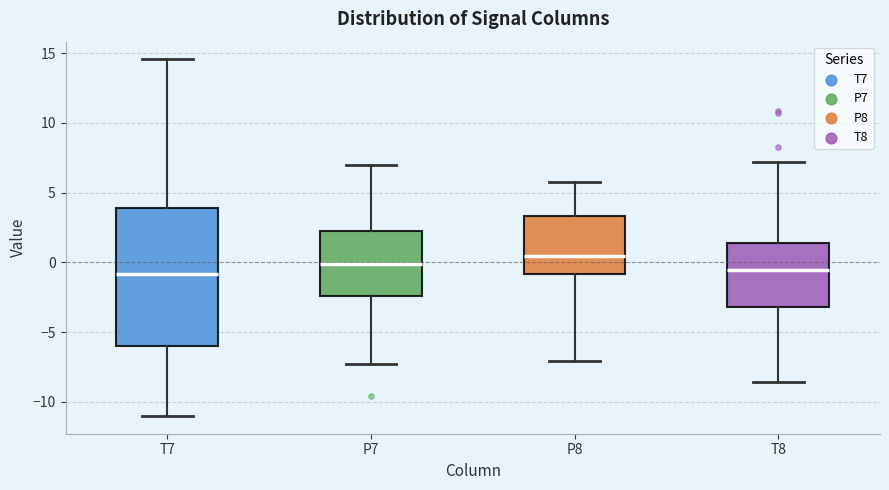

Reading left to right, read every box against the y-axis: the position of its median line, the range the box covers, and the ends of its whiskers. The values are not printed on the chart, so give them approximately, as read against the axis.

T7: median -1.0, box -6.0 to 4.0, whiskers -11.0 to 14.5
P7: median 0.0, box -2.5 to 2.0, whiskers -7.5 to 7.0
P8: median 0.5, box -1.0 to 3.5, whiskers -7.0 to 6.0
T8: median -0.5, box -3.0 to 1.5, whiskers -8.5 to 7.0